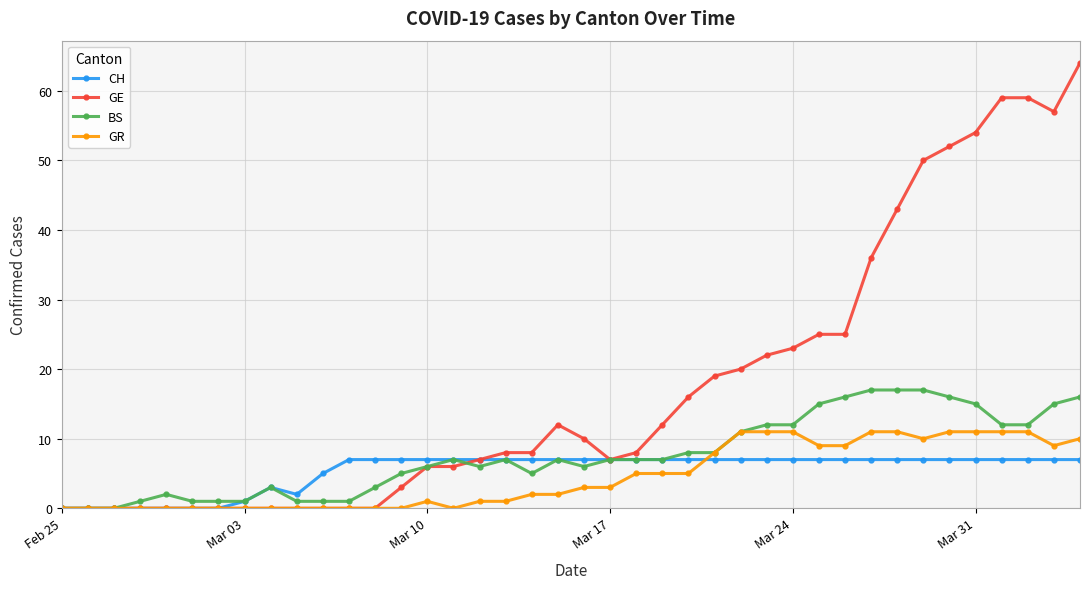

Which series has the largest range (max minus min)?

GE